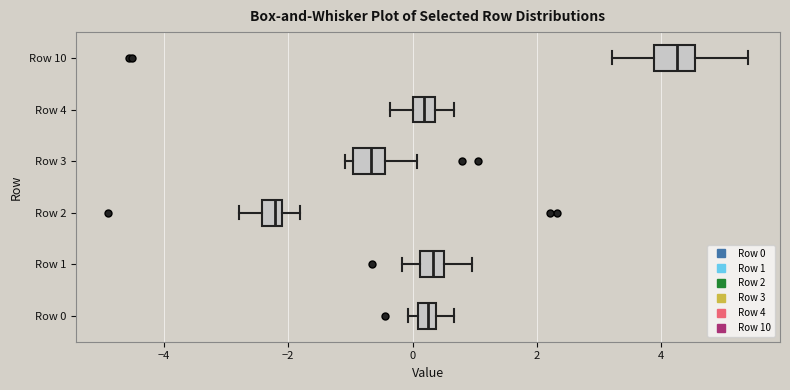

Which box has the furthest to the right median line?

Row 10